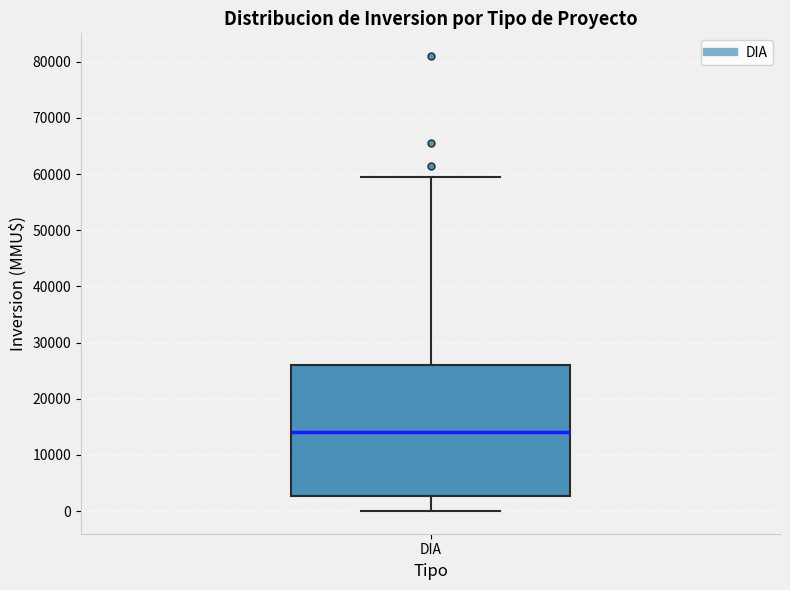

Read this box plot against the y-axis: the position of the median line, the range covered by the box, and the ends of both whiskers. The values are not printed on the chart, so give them approximately, as read against the axis.

median 14000, box 3000 to 26000, whiskers 0 to 59000